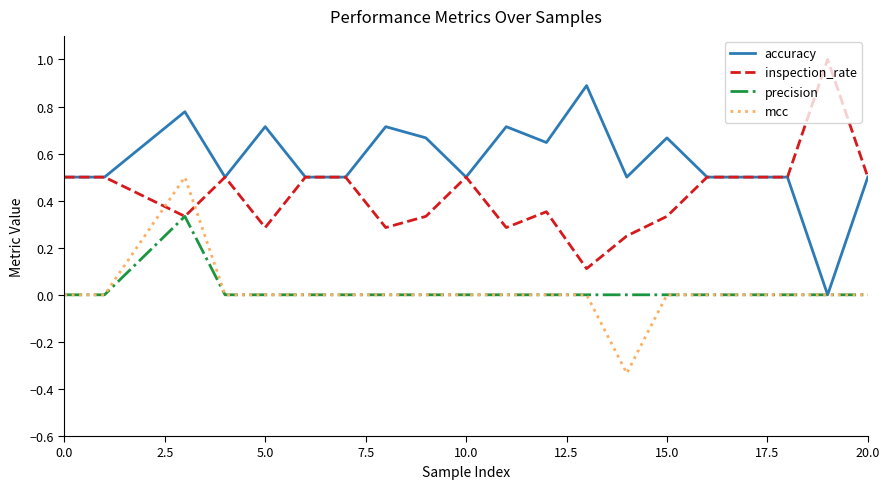

What is the maximum value shown in the chart?

1.0